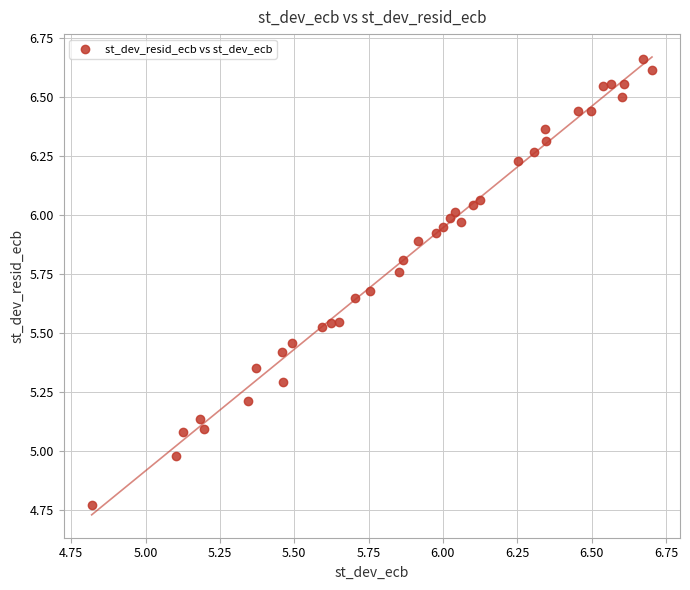

What is the range of Y values (max minus min)?

1.9